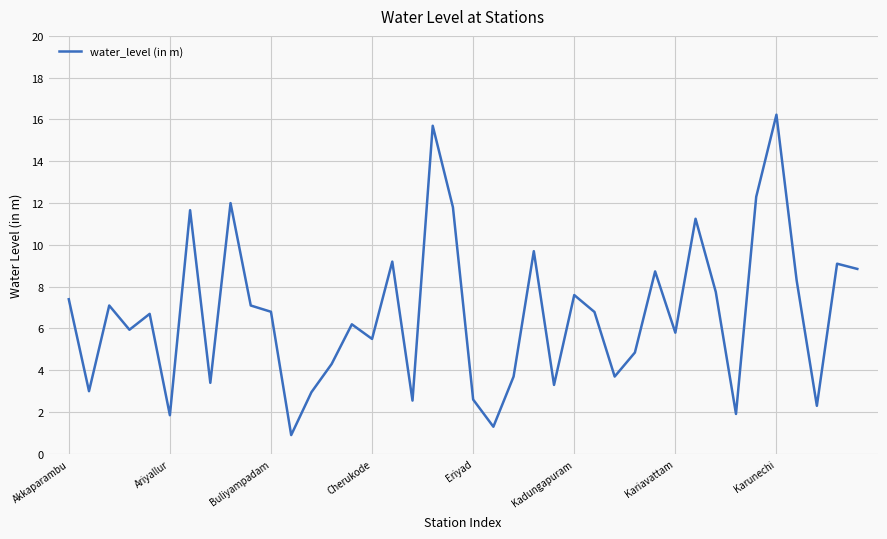

What is the greatest value displayed?

16.2